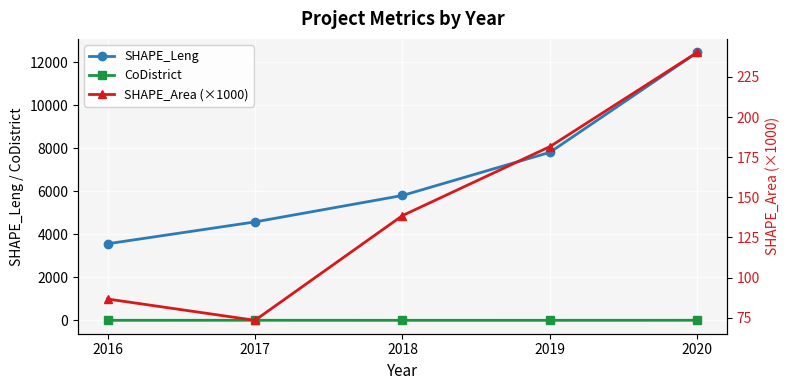

How many data points does each series have?

5